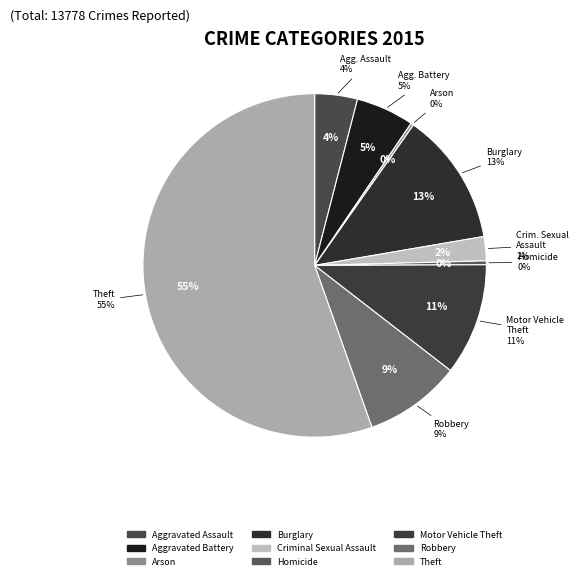

How many segments does this pie chart have?

9